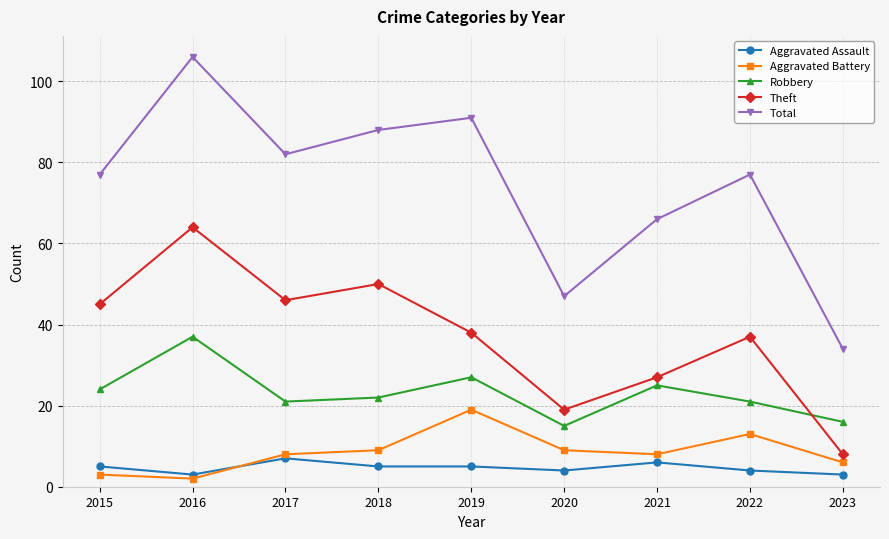

What is the smallest value displayed?

2